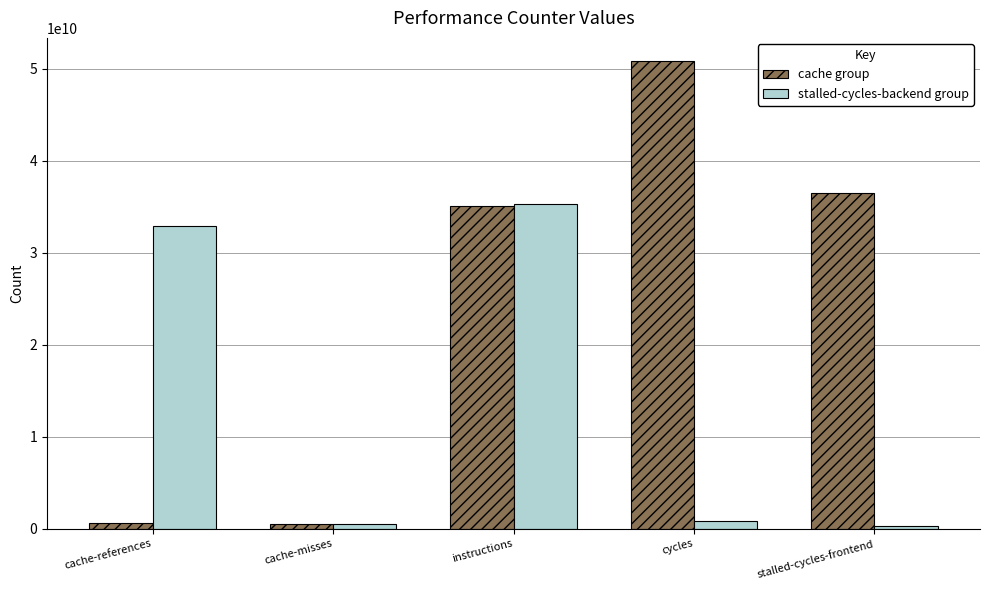

What is the average value of the cache group series?

24707973912